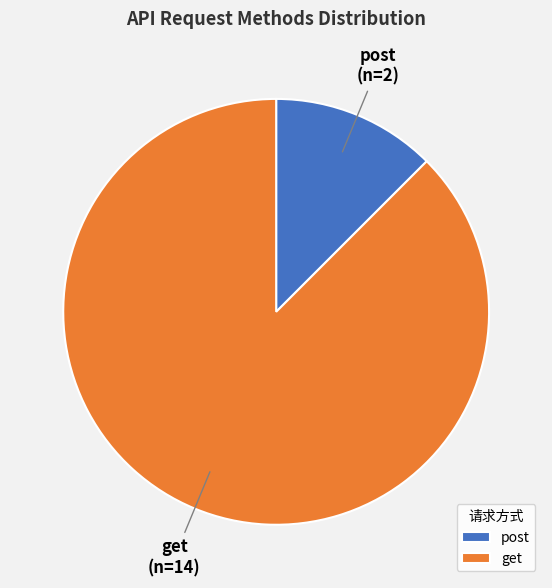

What is the majority slice?

get